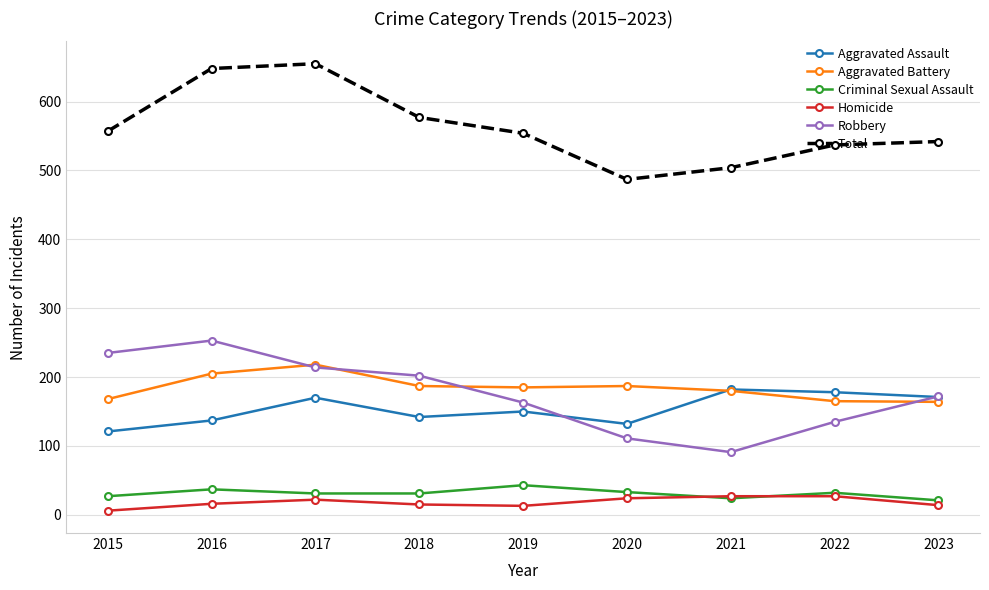

Where is the first local maximum for Aggravated Battery?

2017